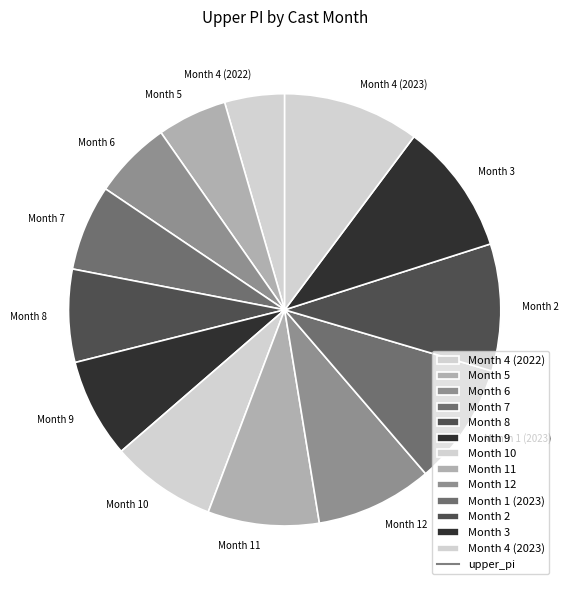

Does any single category account for the majority?

No